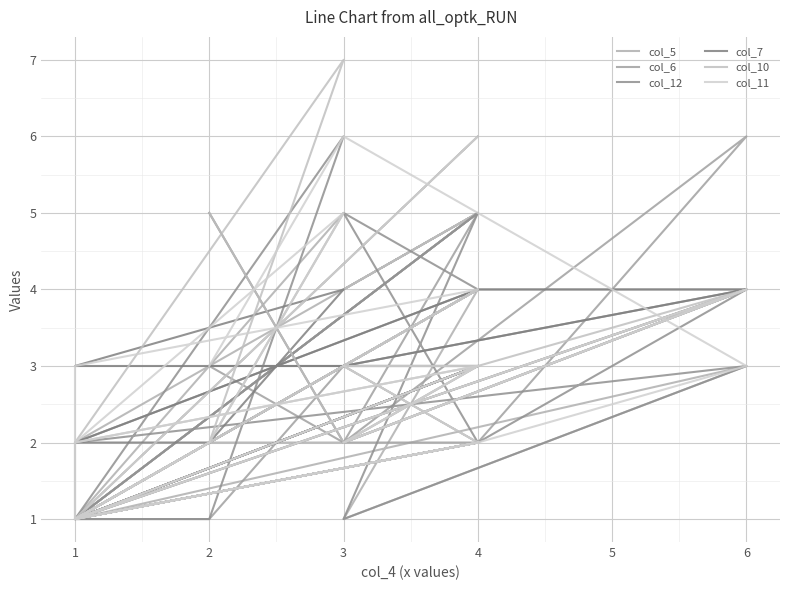

How many intersections are there between col_7 and col_5?

3